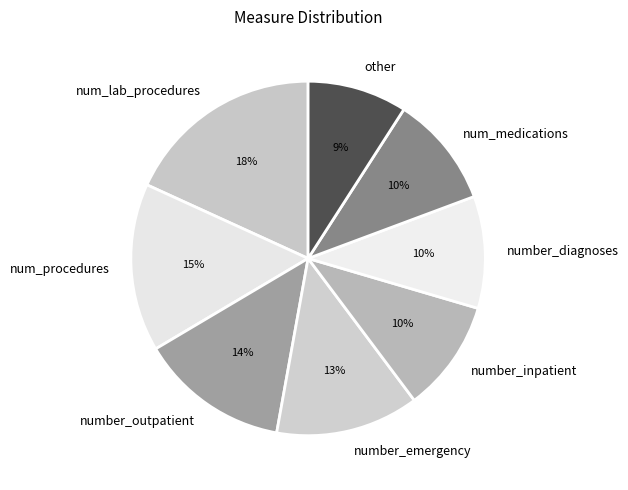

To the nearest percent, what percentage of the pie is num_lab_procedures?

18%